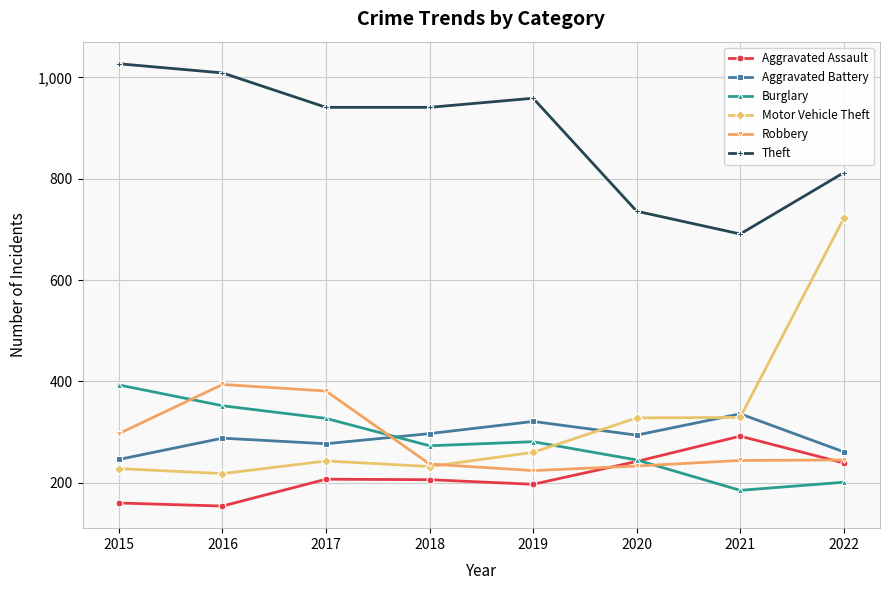

What value does the Theft series have at 2019?

959